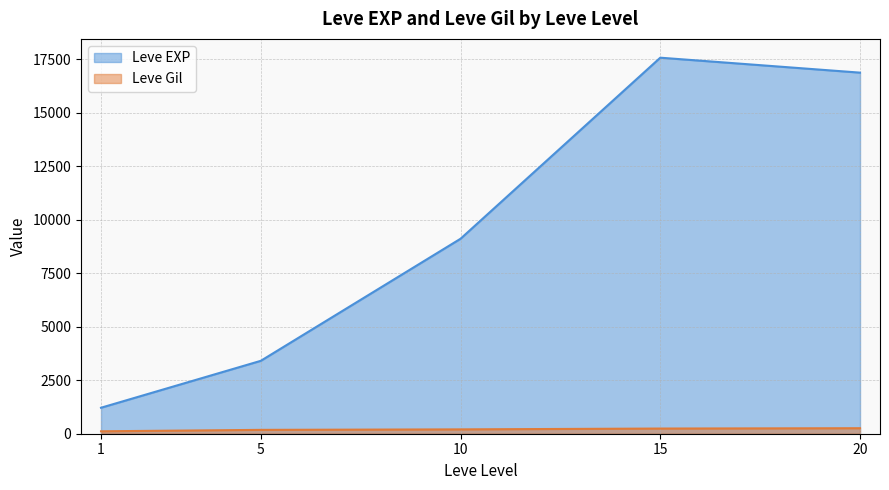

How many lines are shown in the chart?

2